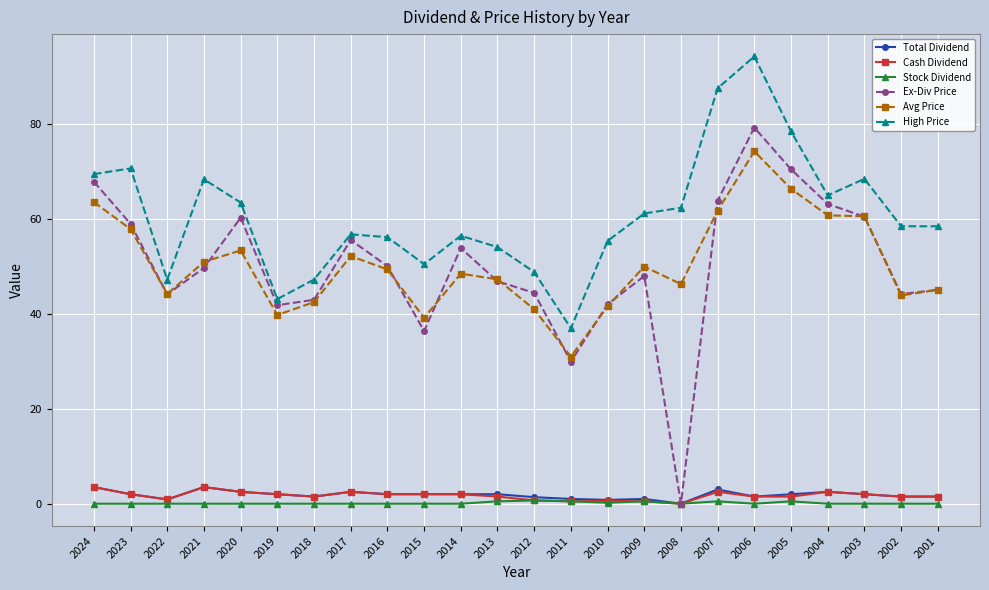

True or false: Stock Dividend and Avg Price intersect in this chart.

False